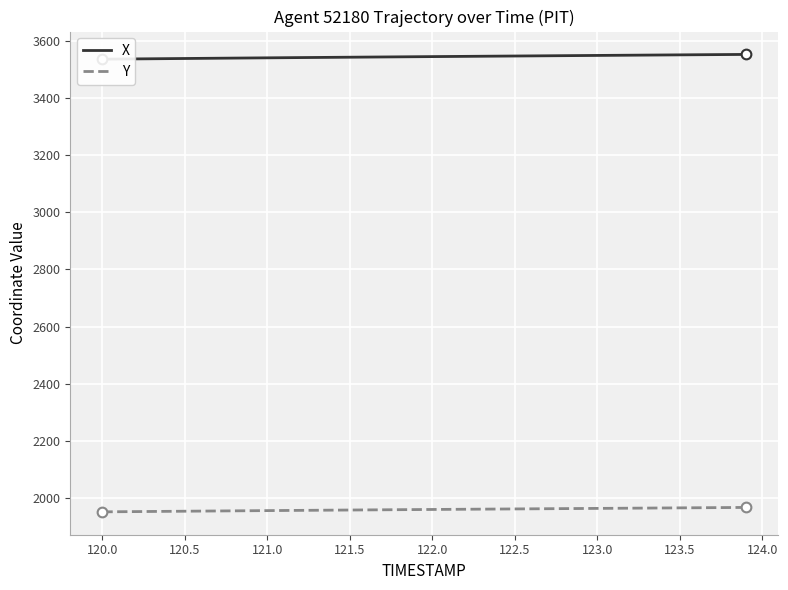

What are all the series names shown in the legend?

X, Y